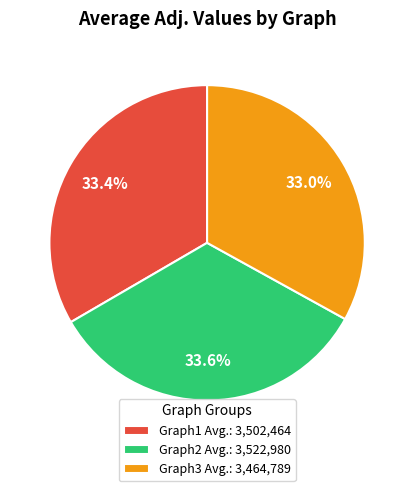

What portion of the pie excludes Graph1 Avg.?

66.6%